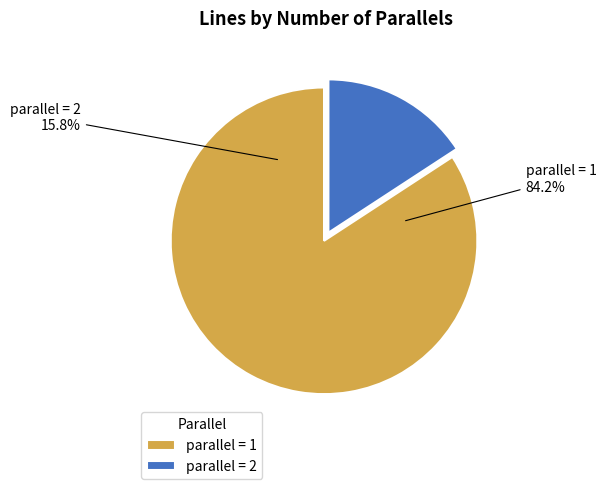

Rank the categories by value from highest to lowest.

1, 2